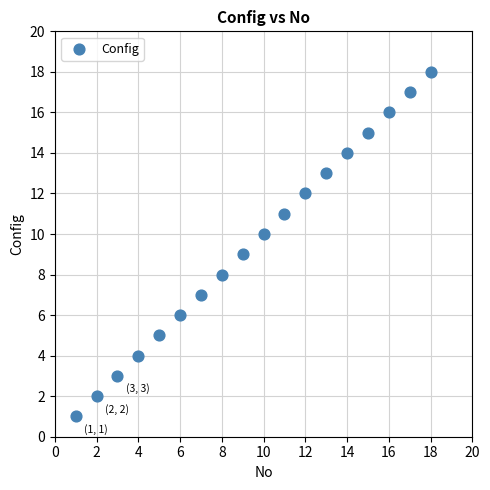

What is the range of Y values (max minus min)?

17